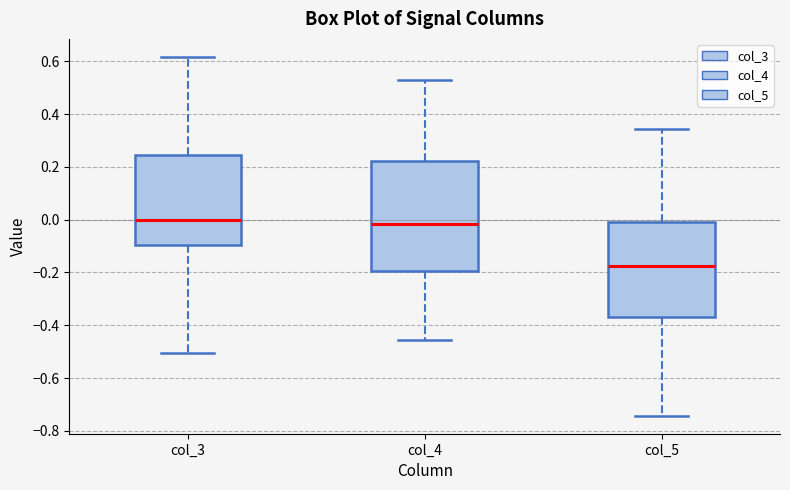

Reading left to right, read every box against the y-axis: the position of its median line, the range the box covers, and the ends of its whiskers. The values are not printed on the chart, so give them approximately, as read against the axis.

col_3: median 0.00, box -0.10 to 0.24, whiskers -0.50 to 0.62
col_4: median -0.02, box -0.20 to 0.22, whiskers -0.46 to 0.52
col_5: median -0.18, box -0.38 to 0.00, whiskers -0.74 to 0.34